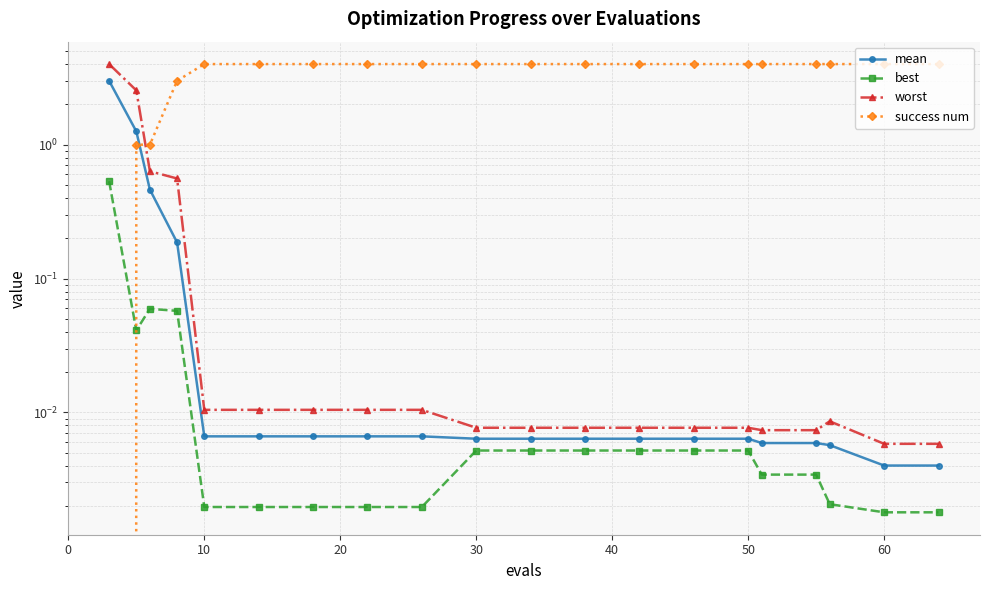

How many categories are shown in the chart?

20